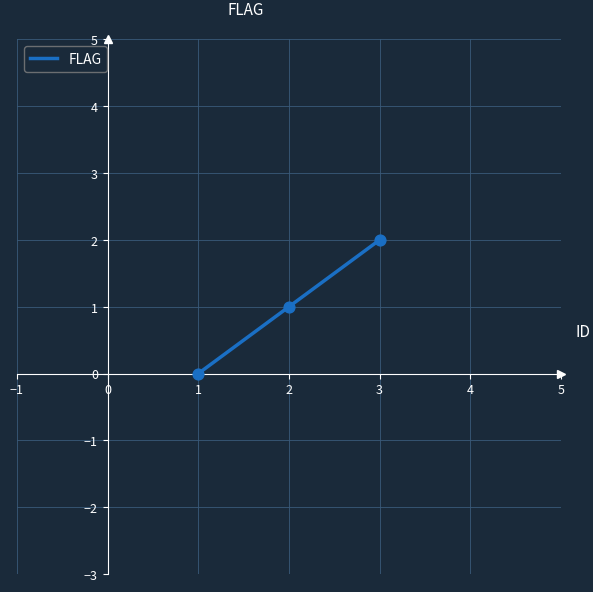

What is the change in value from 2 to 3?

+1